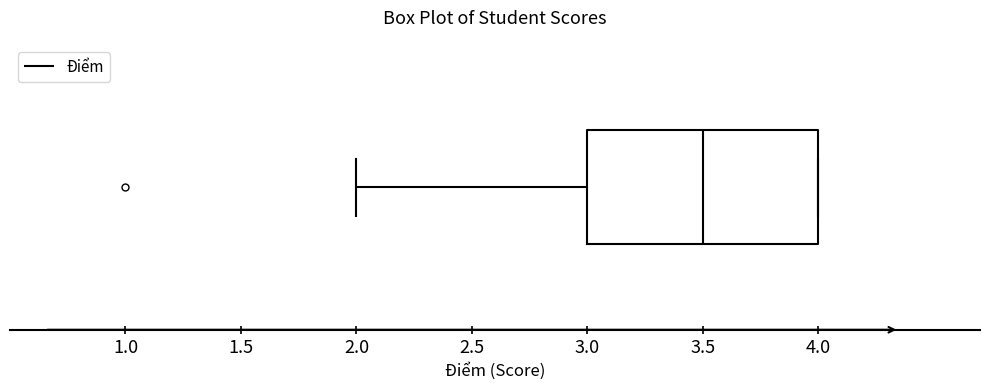

Transcribe this box plot: give where the median line is, the range the box spans, and where the two whiskers end, as read against the x-axis. The values are not printed on the chart, so give them approximately, as read against the axis.

median 3.5, box 3.0 to 4.0, whiskers 2.0 to 4.0